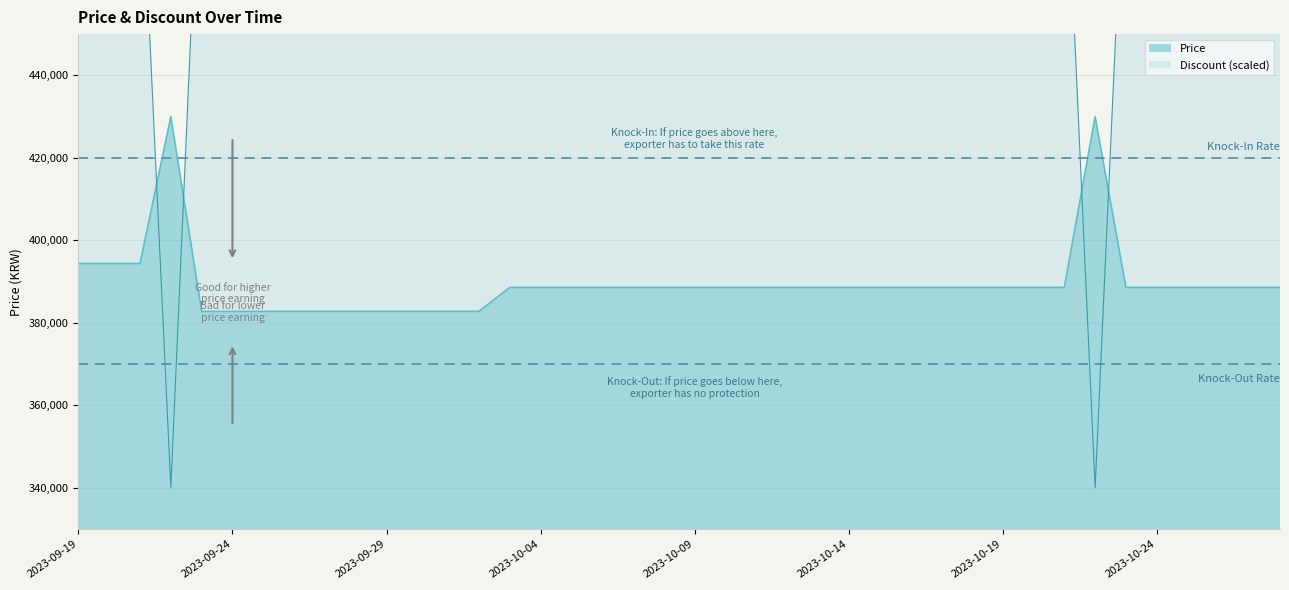

What is the approximate value of Discount at 2023-10-22, to the nearest 10?

340000